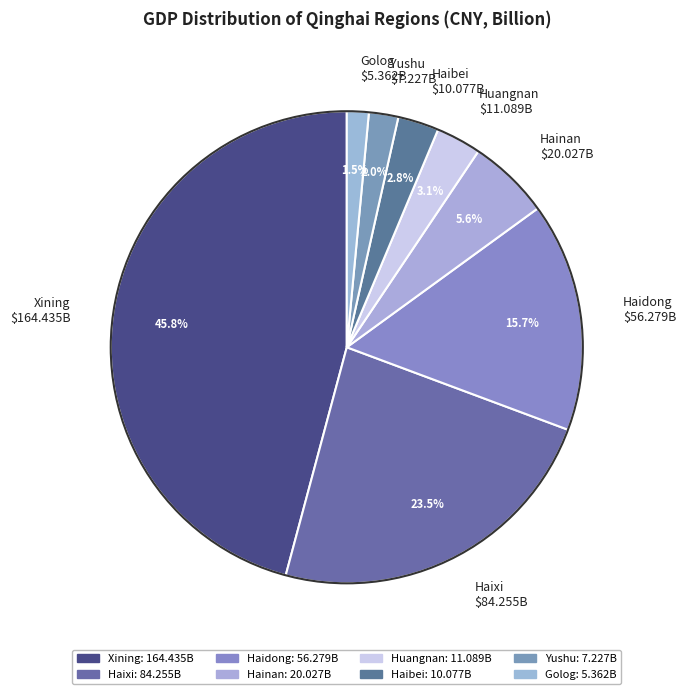

Count the number of slices in the pie.

8